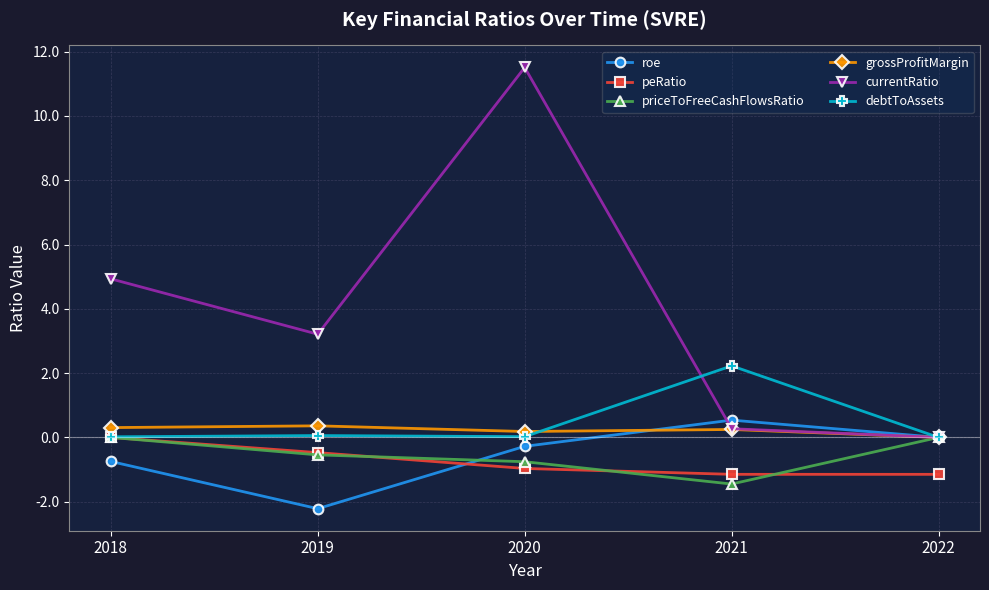

What is the value of the priceToFreeCashFlowsRatio point at the 4th from the left?

-1.5